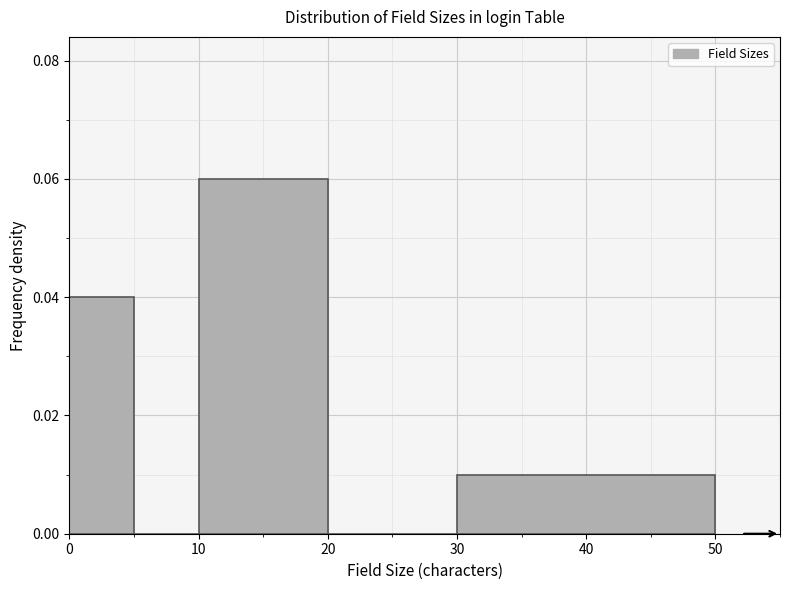

What is the height of the bar covering 30 to 50 on the x-axis? The values are not printed on the chart, so give them approximately, as read against the axis.

0.01